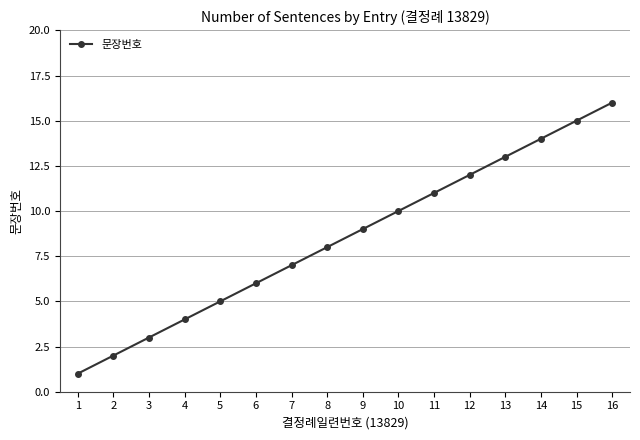

How many lines are shown in the chart?

1